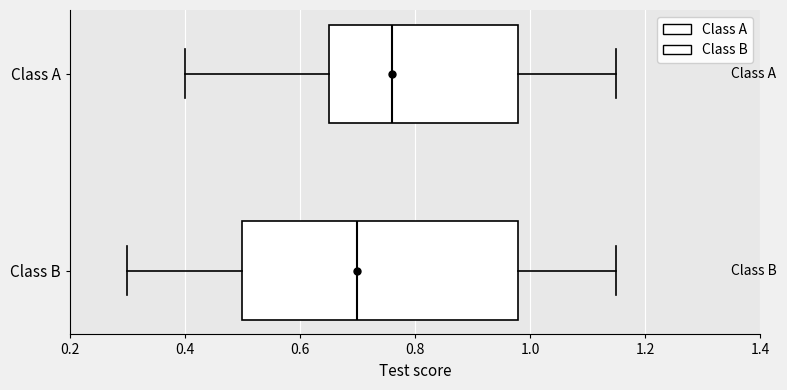

Reading bottom to top, transcribe this box plot: for each box, give where its median line is, the range the box spans, and where its two whiskers end, as read against the x-axis. The values are not printed on the chart, so give them approximately, as read against the axis.

Class B: median 0.70, box 0.50 to 0.98, whiskers 0.30 to 1.16
Class A: median 0.76, box 0.66 to 0.98, whiskers 0.40 to 1.16